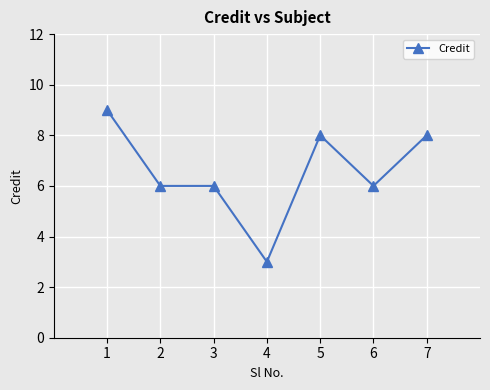

What is the change in value from 5 to 6?

-2